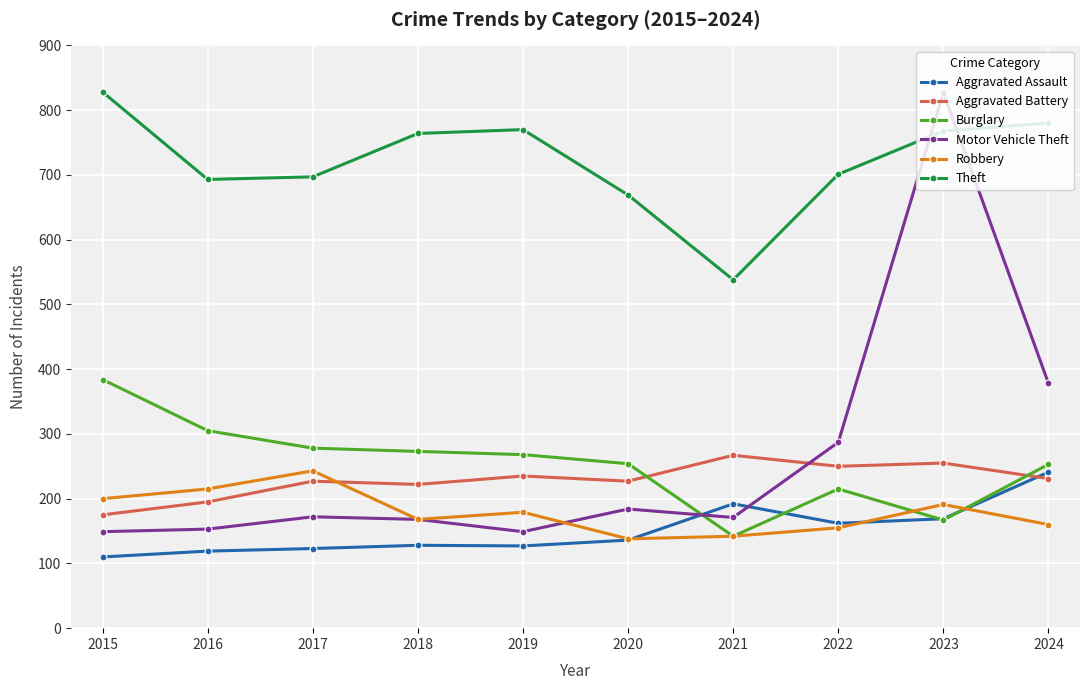

What is the value of the Aggravated Battery point at the 2nd from the left?

195